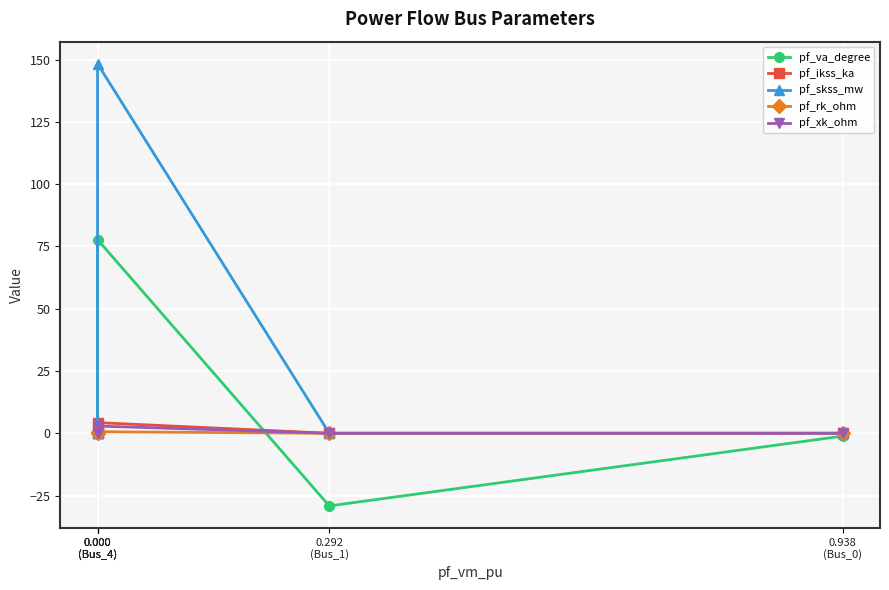

True or false: pf_rk_ohm and pf_skss_mw cross at least once.

False